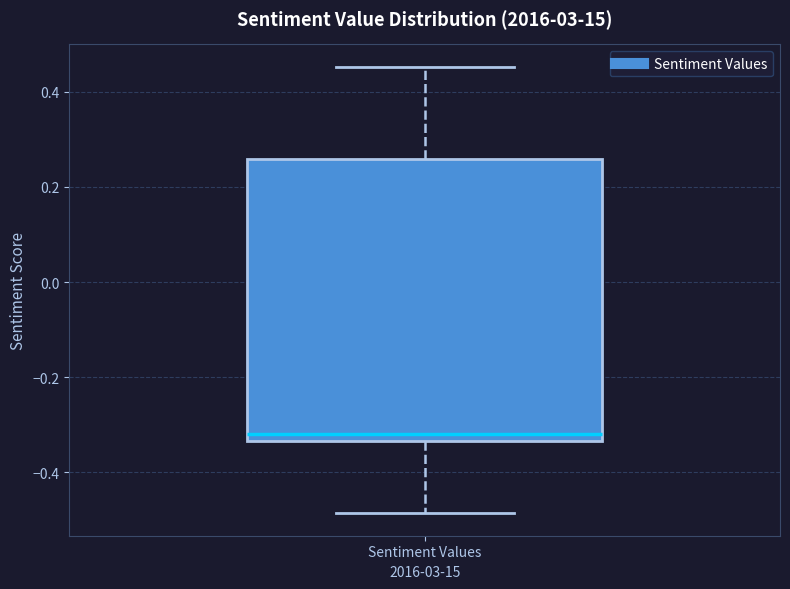

Transcribe this box plot: give where the median line is, the range the box spans, and where the two whiskers end, as read against the y-axis. The values are not printed on the chart, so give them approximately, as read against the axis.

median -0.32, box -0.34 to 0.26, whiskers -0.48 to 0.46